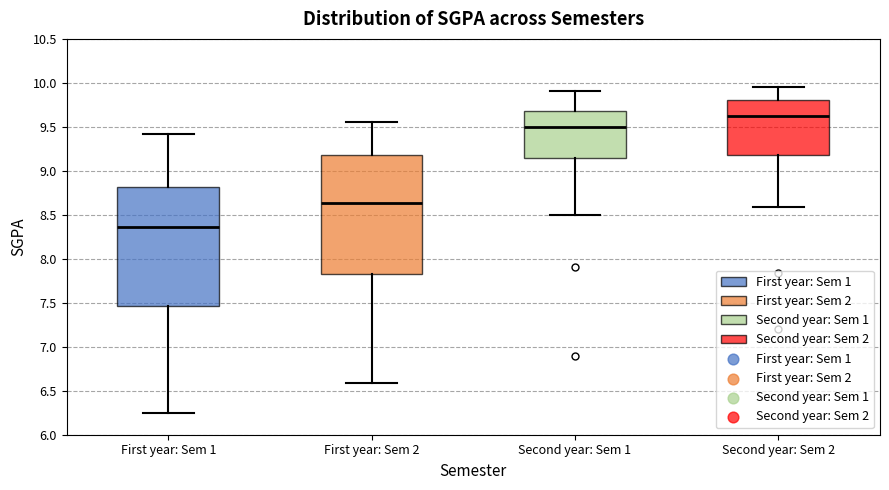

Where does the upper whisker of the box for Second year: Sem 1 end on the y-axis? The values are not printed on the chart, so give them approximately, as read against the axis.

9.90